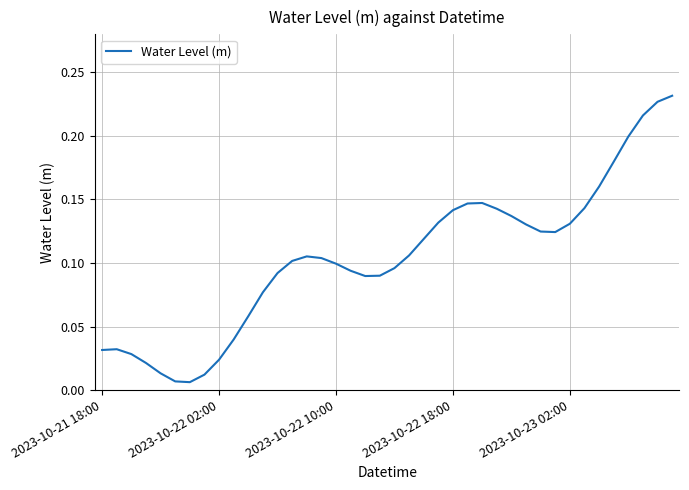

Is this an area chart (filled region under the line)?

No